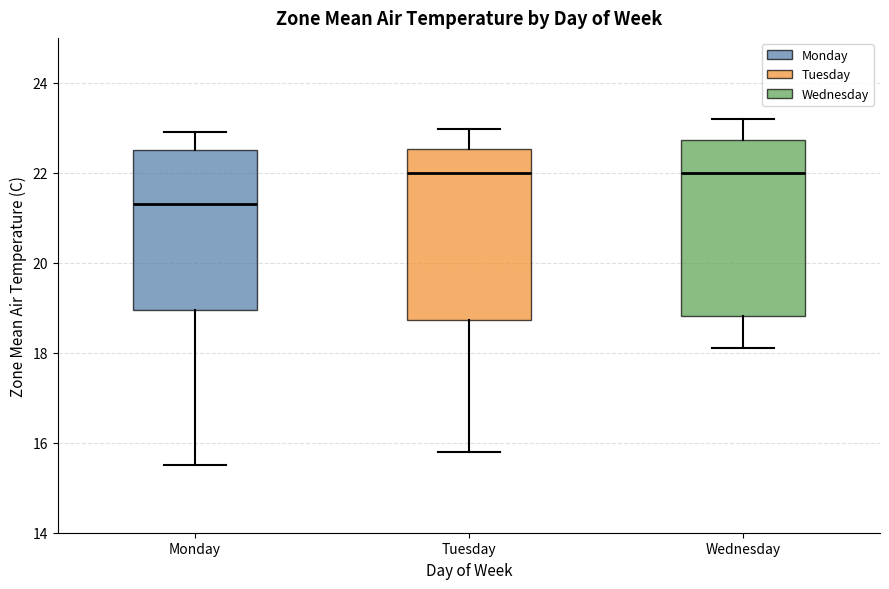

Reading left to right, transcribe this box plot: for each box, give where its median line is, the range the box spans, and where its two whiskers end, as read against the y-axis. The values are not printed on the chart, so give them approximately, as read against the axis.

Monday: median 21.4, box 19.0 to 22.6, whiskers 15.6 to 23.0
Tuesday: median 22.0, box 18.8 to 22.6, whiskers 15.8 to 23.0
Wednesday: median 22.0, box 18.8 to 22.8, whiskers 18.2 to 23.2